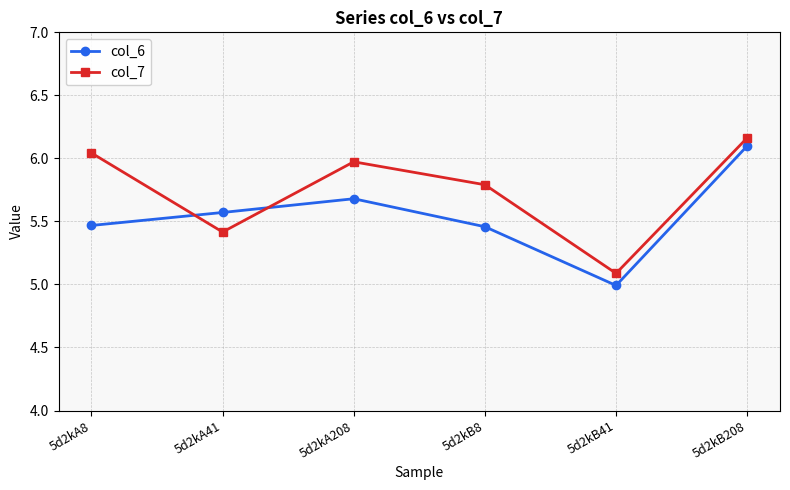

Where do col_7 and col_6 first cross each other?

5d2kA8 and 5d2kA41